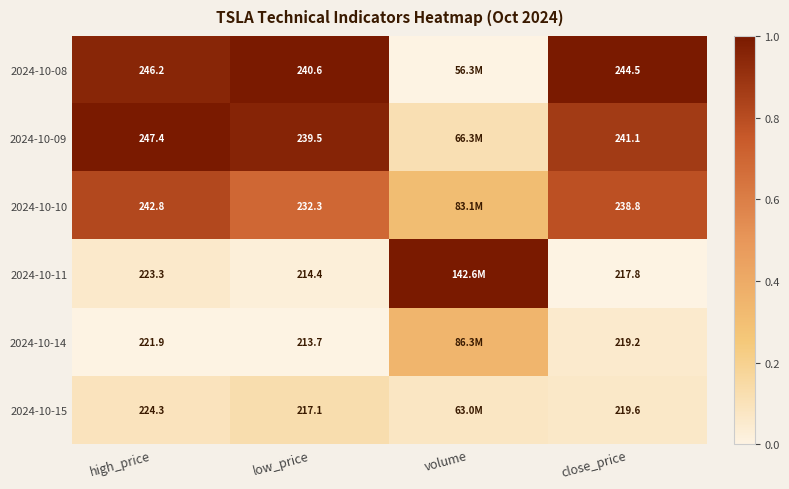

Is the value of 2024-10-15 at close_price greater than the value of 2024-10-10 at close_price?

No